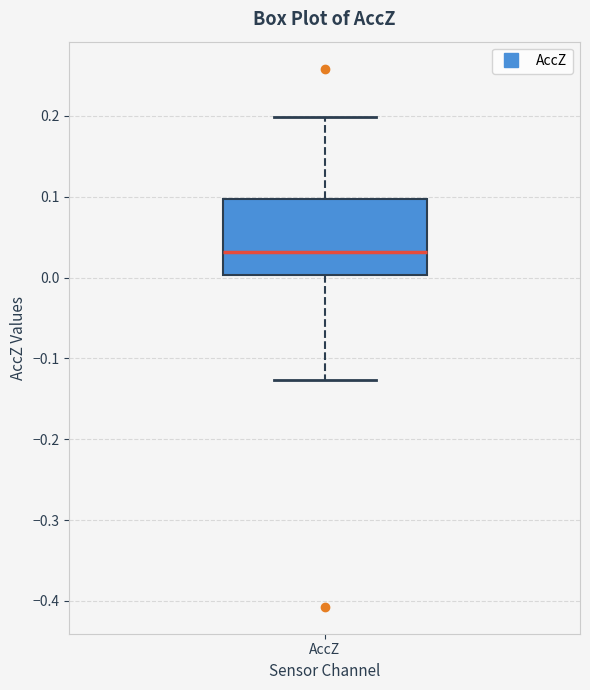

Transcribe this box plot: give where the median line is, the range the box spans, and where the two whiskers end, as read against the y-axis. The values are not printed on the chart, so give them approximately, as read against the axis.

median 0.03, box 0.00 to 0.10, whiskers -0.13 to 0.20